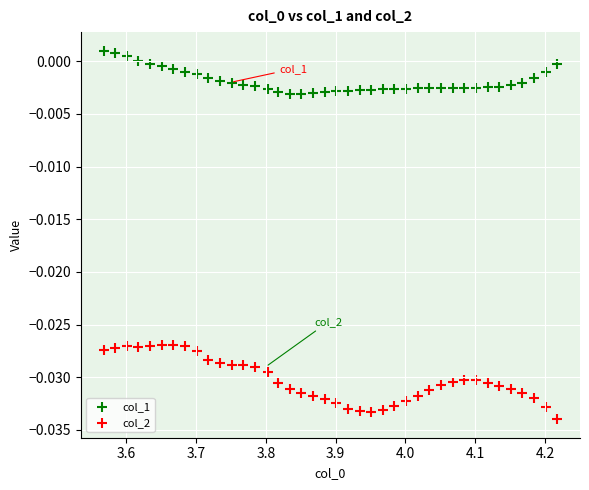

Which series has the widest spread of Y values?

col_2